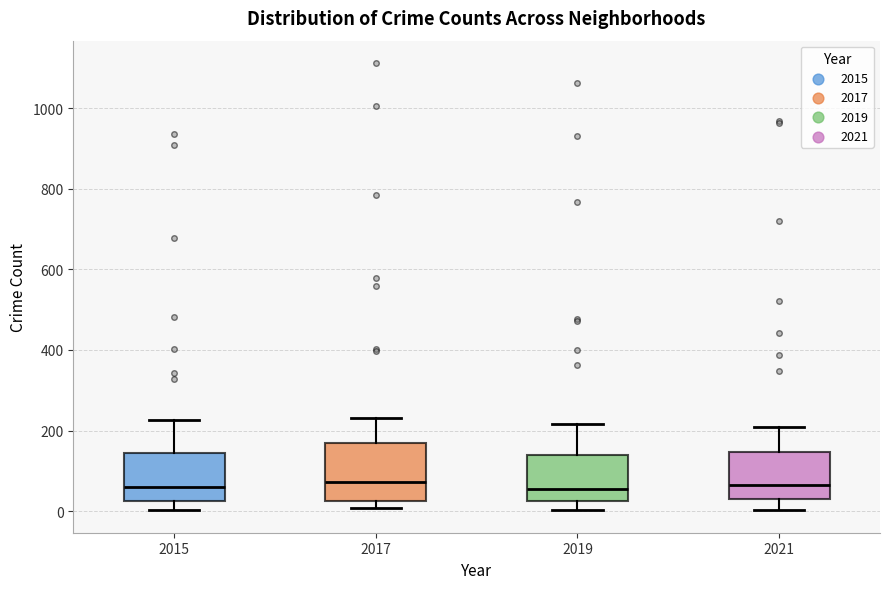

Which box is the tallest, from its lower edge to its upper edge?

2017